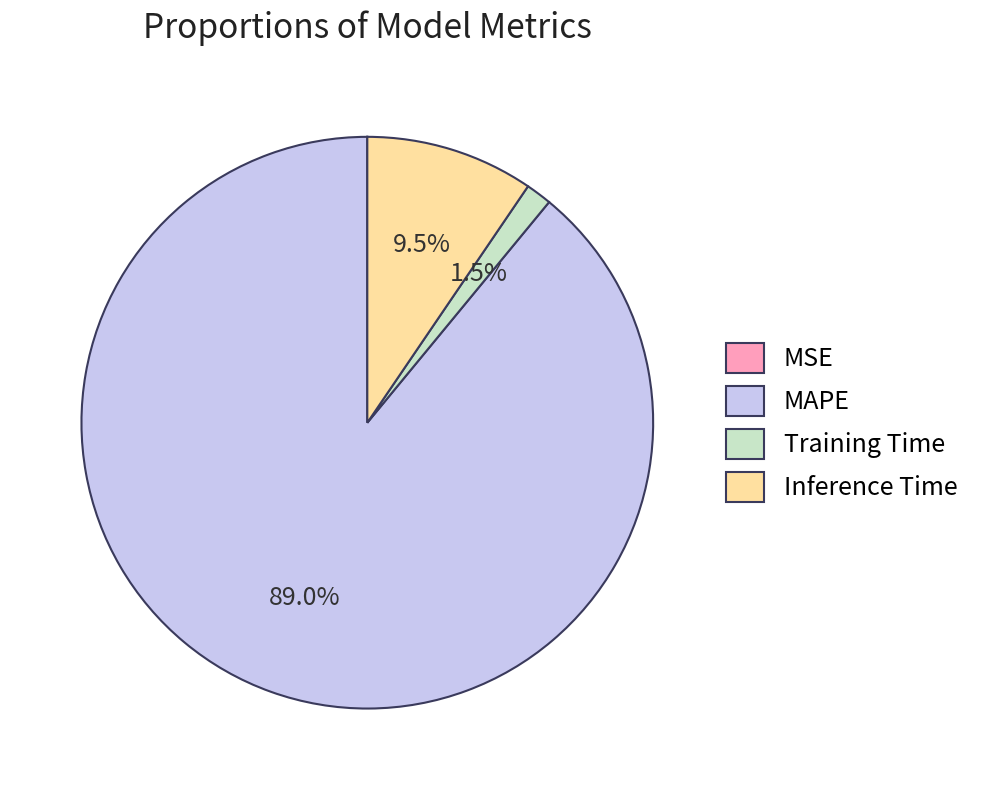

Is there any slice that represents more than half of the pie?

Yes